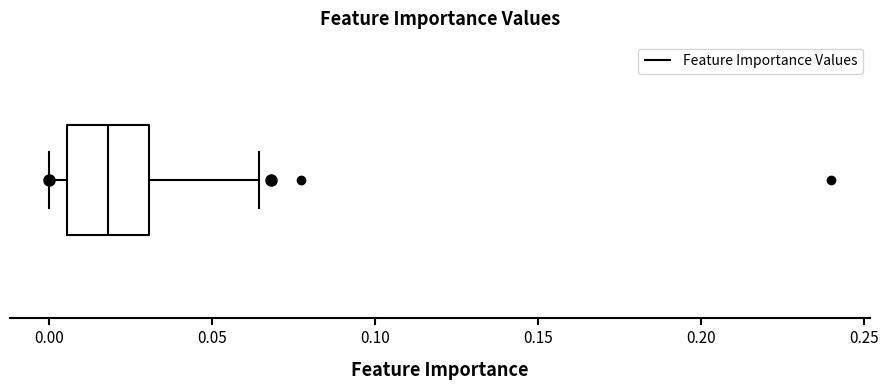

Where is the right edge of the box on the x-axis? The values are not printed on the chart, so give them approximately, as read against the axis.

0.030